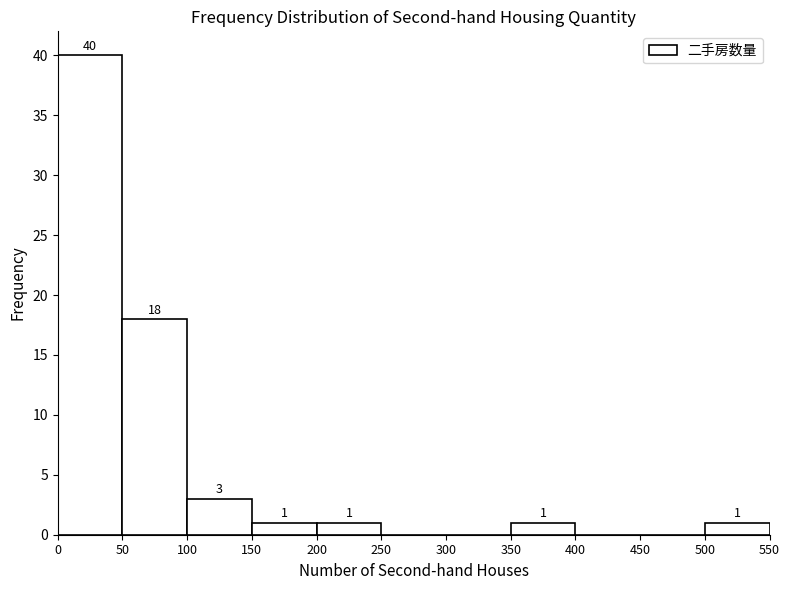

Which range on the x-axis has the tallest bar?

0 to 50